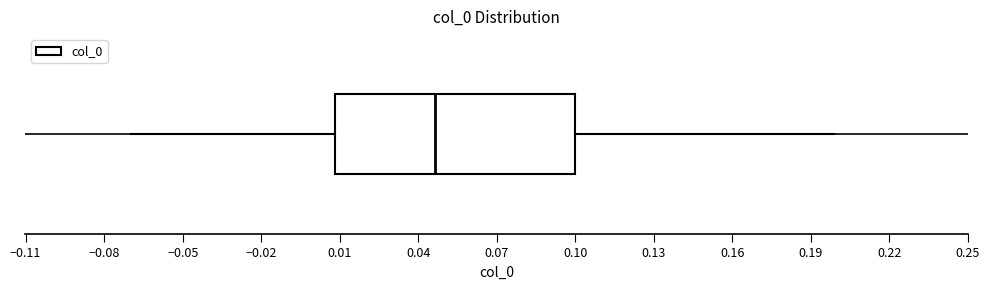

Read this box plot against the x-axis: the position of the median line, the range covered by the box, and the ends of both whiskers. The values are not printed on the chart, so give them approximately, as read against the axis.

median 0.045, box 0.010 to 0.100, whiskers -0.070 to 0.200